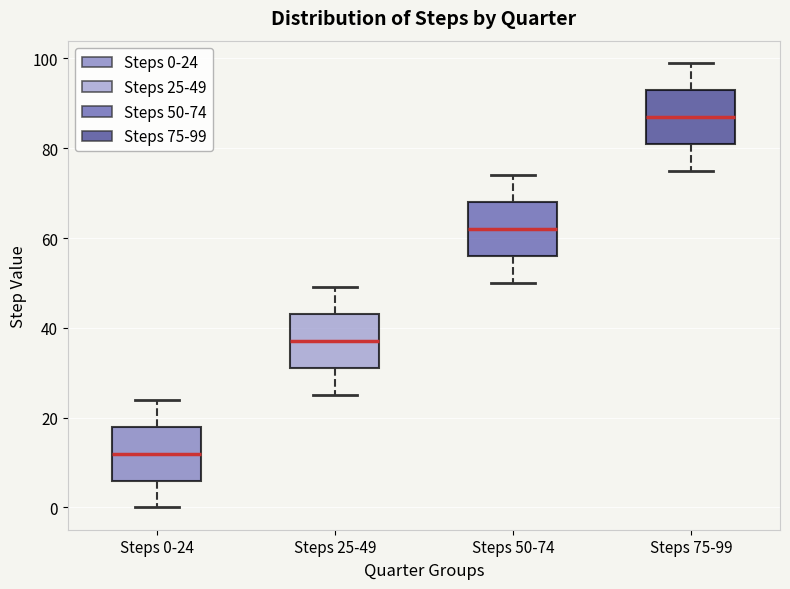

Reading left to right, transcribe this box plot: for each box, give where its median line is, the range the box spans, and where its two whiskers end, as read against the y-axis. The values are not printed on the chart, so give them approximately, as read against the axis.

Steps 0-24: median 12, box 6 to 18, whiskers 0 to 24
Steps 25-49: median 38, box 32 to 44, whiskers 26 to 50
Steps 50-74: median 62, box 56 to 68, whiskers 50 to 74
Steps 75-99: median 88, box 82 to 94, whiskers 76 to 100